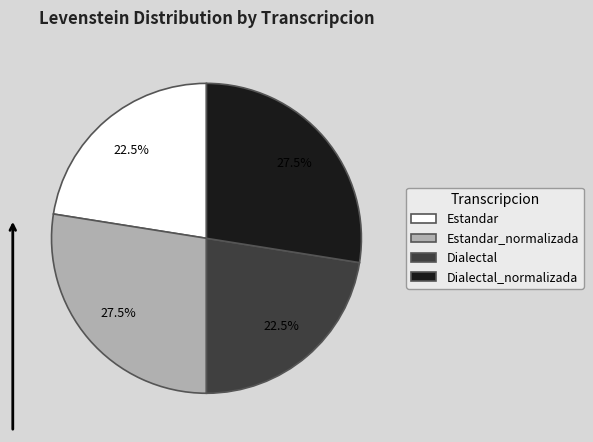

To the nearest percent, what is the combined percentage of Dialectal_normalizada and Estandar?

50%